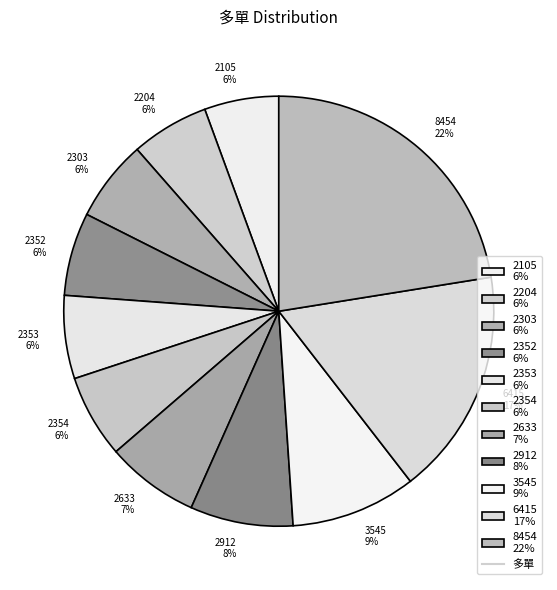

To the nearest percent, what is the combined percentage of 2912 and 2633?

15%